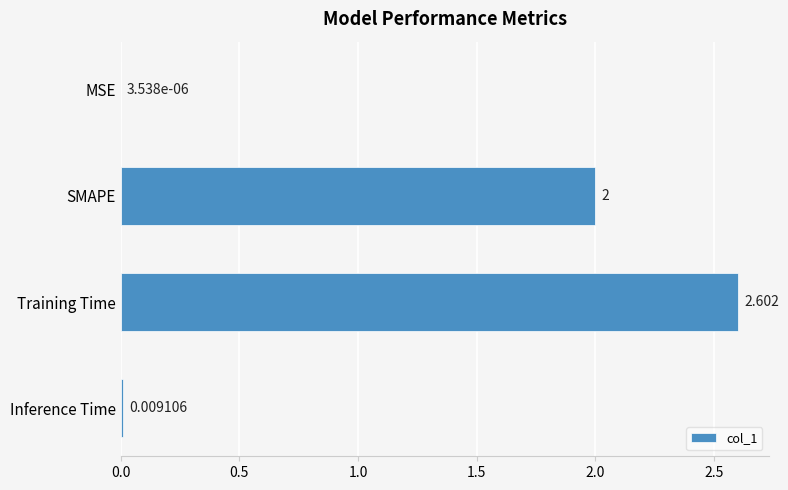

Which has a higher value, Inference Time or MSE?

Inference Time